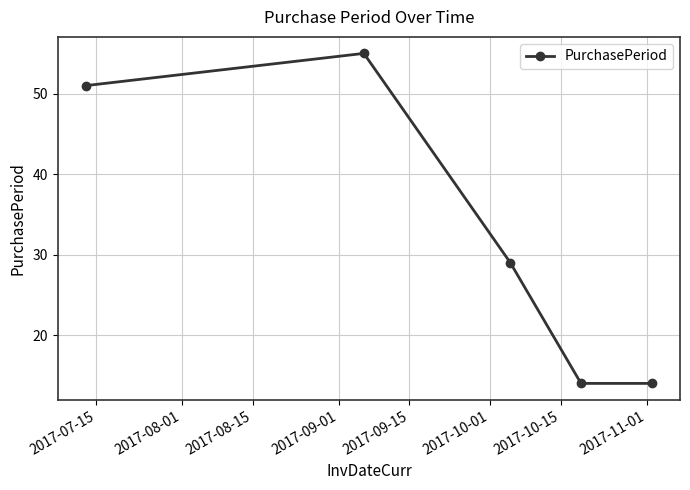

What is the value of the 5th point from the left?

14